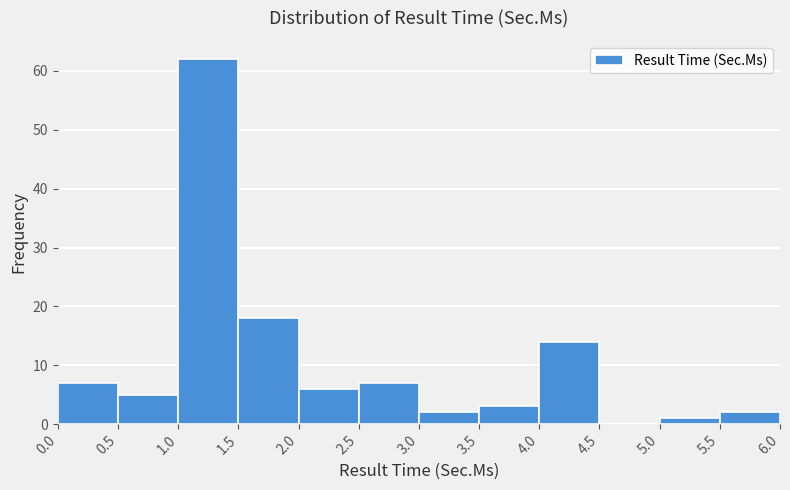

Which range on the x-axis has the tallest bar?

1.0 to 1.5